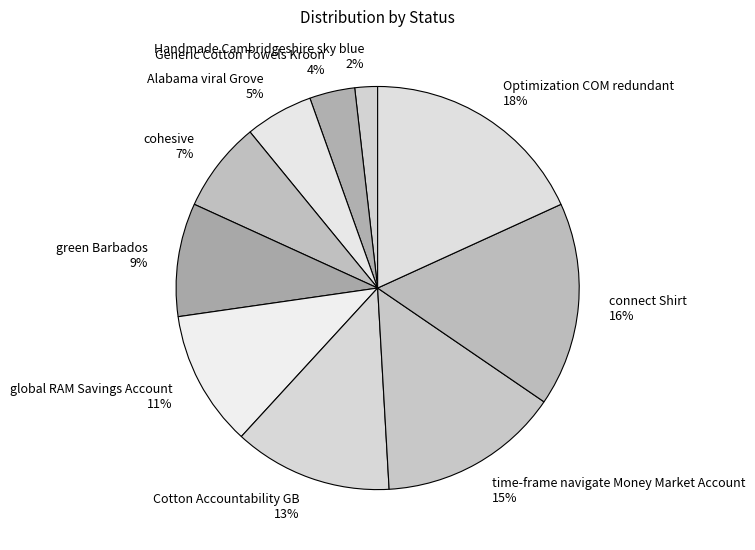

Do Cotton Accountability GB and Optimization COM redundant together represent more than half of the pie?

No